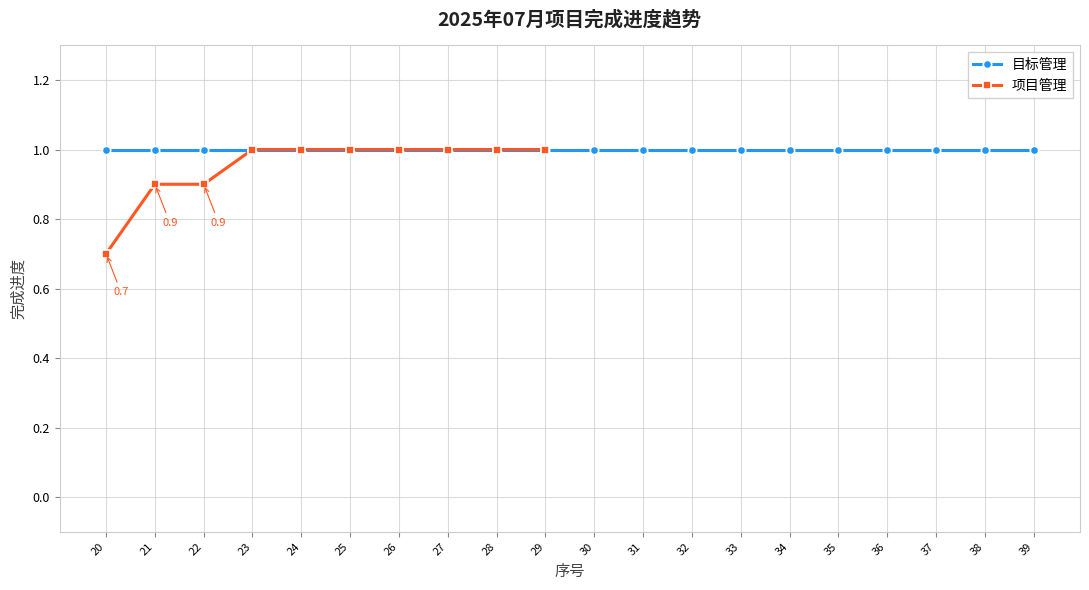

What is the difference between the values at 27 and 20?

0.3